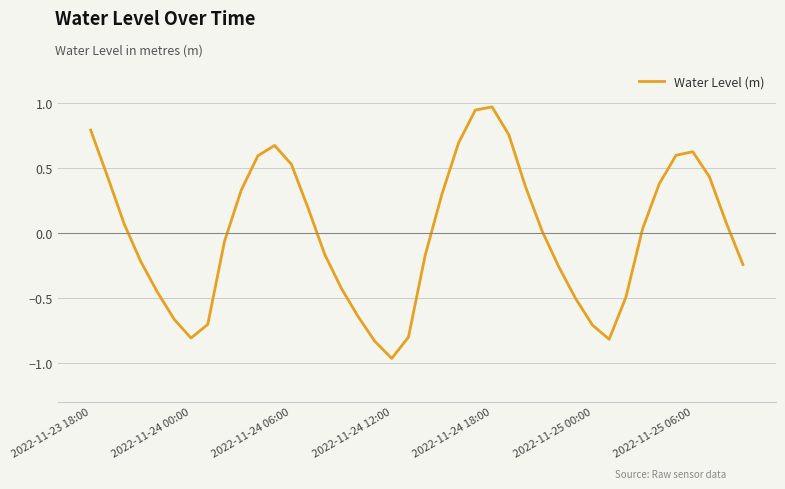

What is the difference between the maximum and minimum values?

1.9